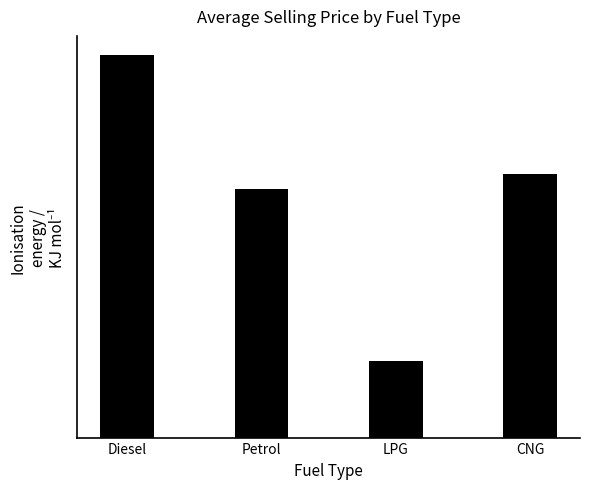

The chart shows a value of 27071 at LPG. True or false?

False